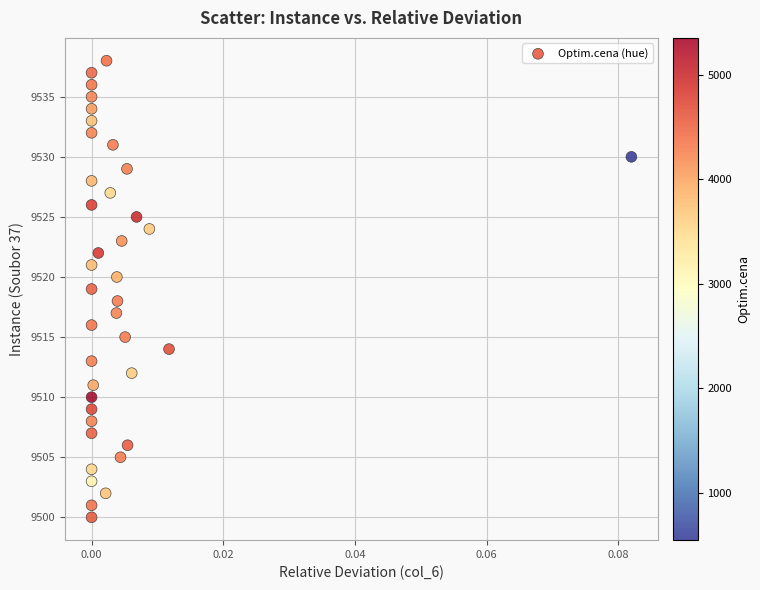

What is the range of Y values (max minus min)?

38